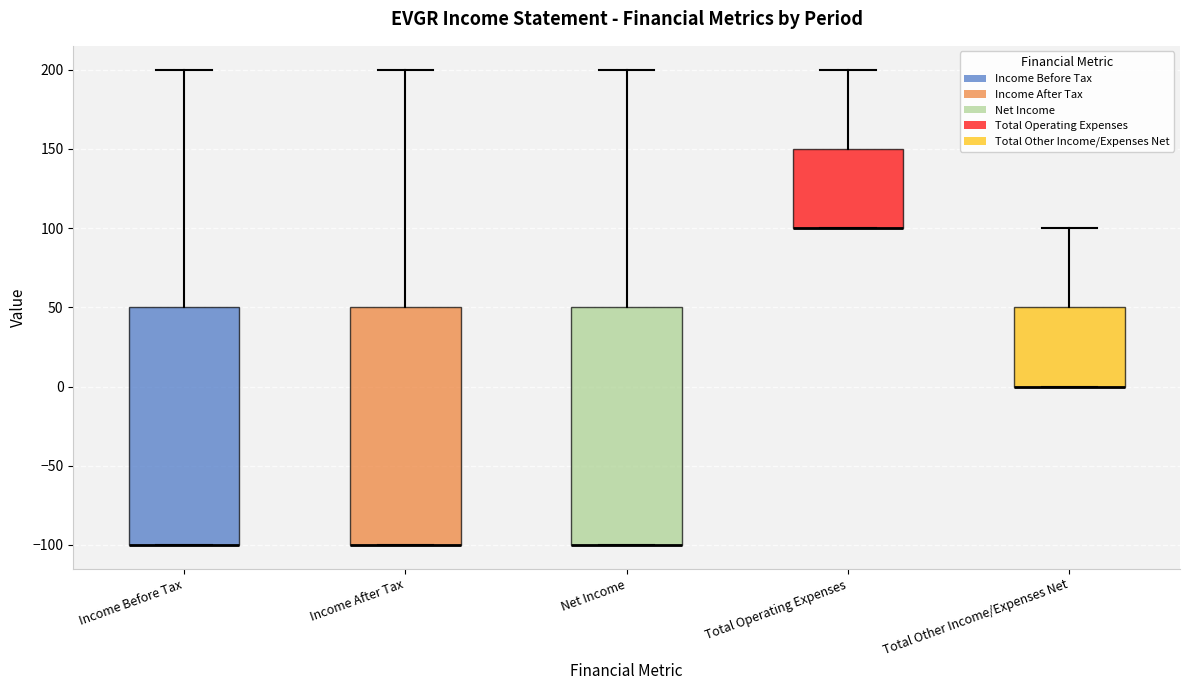

Where is the upper edge of the box for Income After Tax on the y-axis? The values are not printed on the chart, so give them approximately, as read against the axis.

50